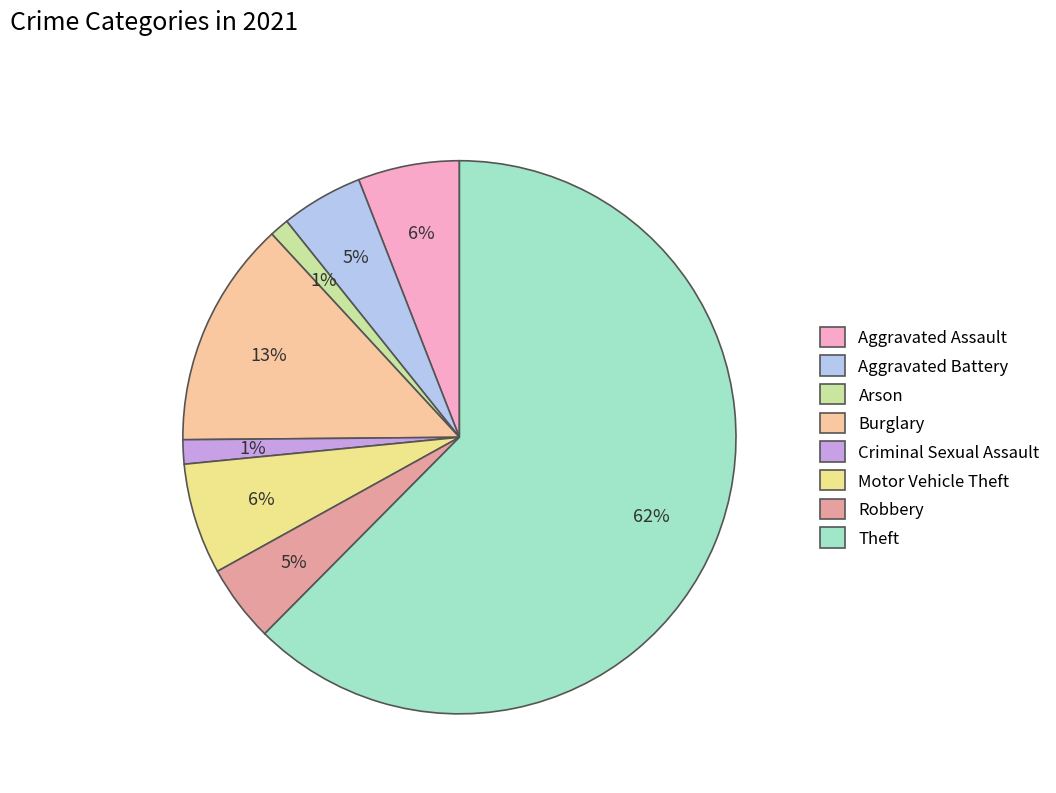

How many segments does this pie chart have?

8